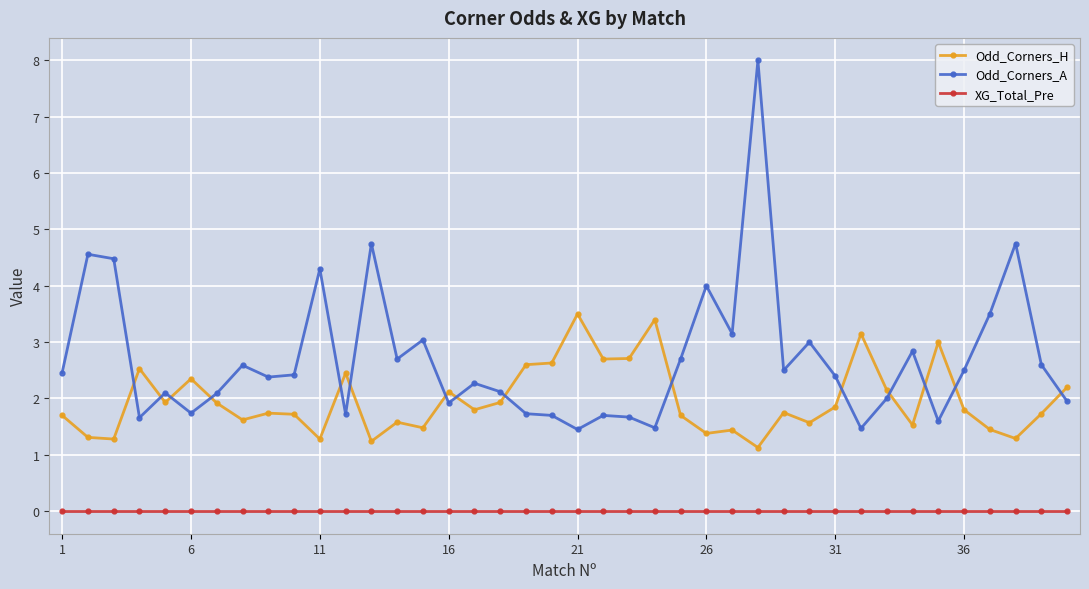

What is the difference between the second highest and minimum values in the Odd_Corners_A series?

3.3